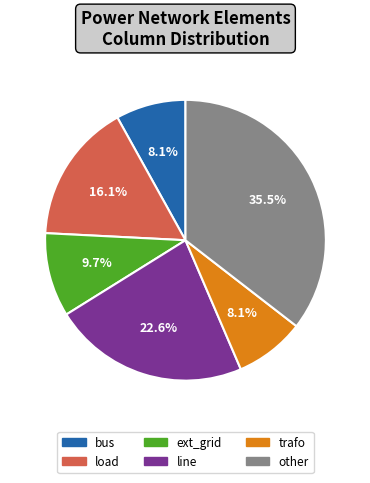

Does ext_grid represent more than half of the total?

No